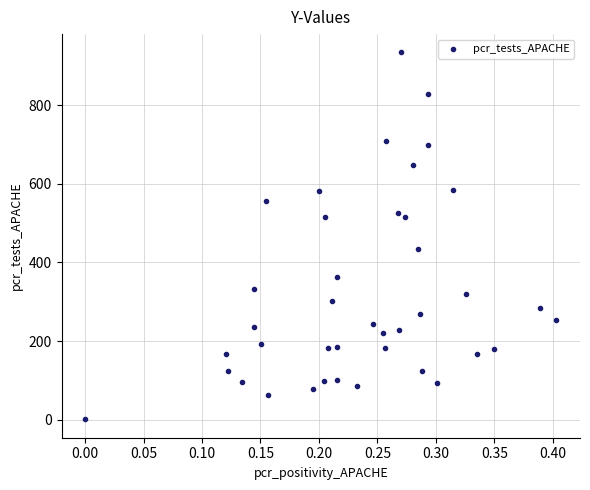

What Y value in the scatter plot is closest to 467?

435